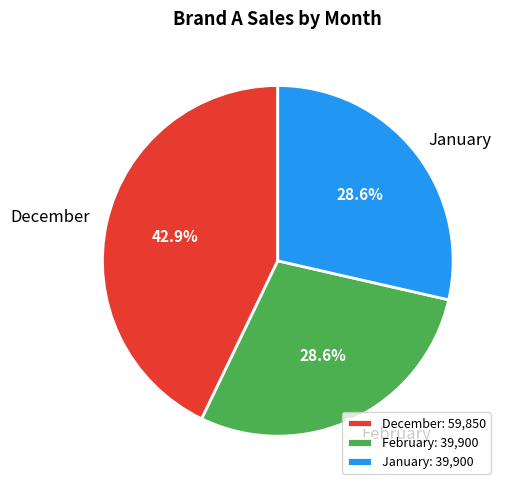

Count the number of slices in the pie.

3